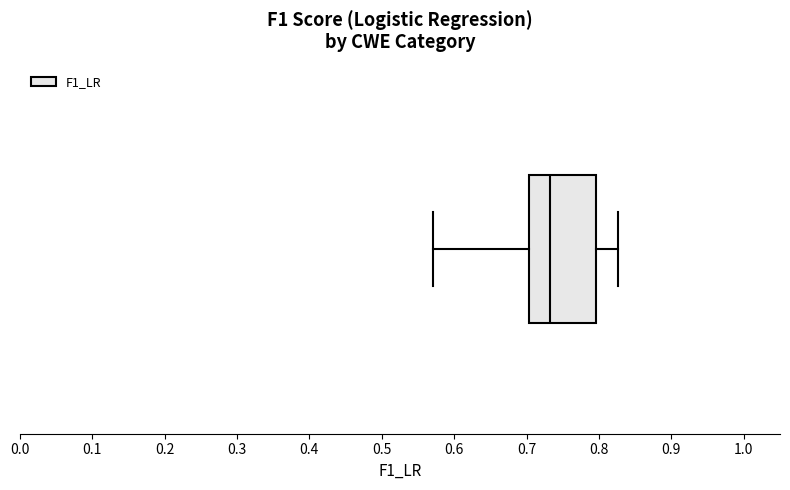

Where does the right whisker of the box end on the x-axis? The values are not printed on the chart, so give them approximately, as read against the axis.

0.83